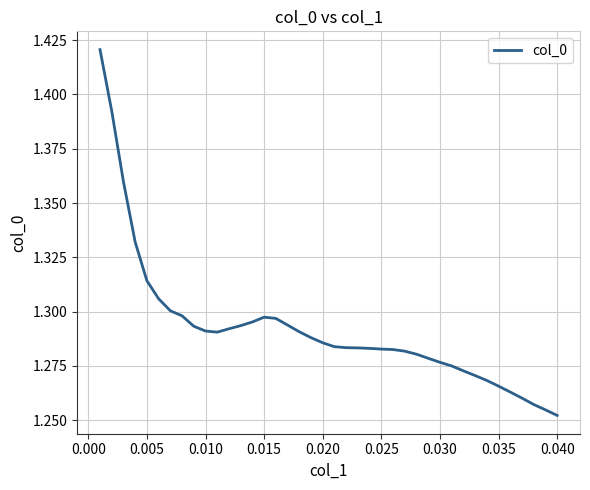

Which label corresponds to the smallest value in the chart?

0.040